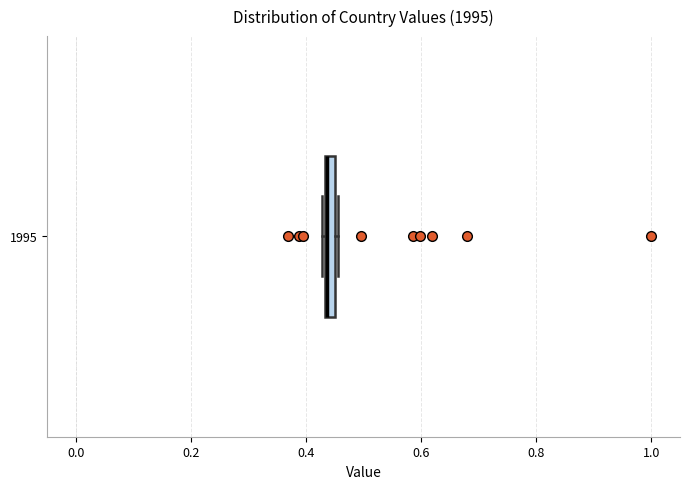

Where is the left edge of the box at y = 1995 on the x-axis? The values are not printed on the chart, so give them approximately, as read against the axis.

0.44